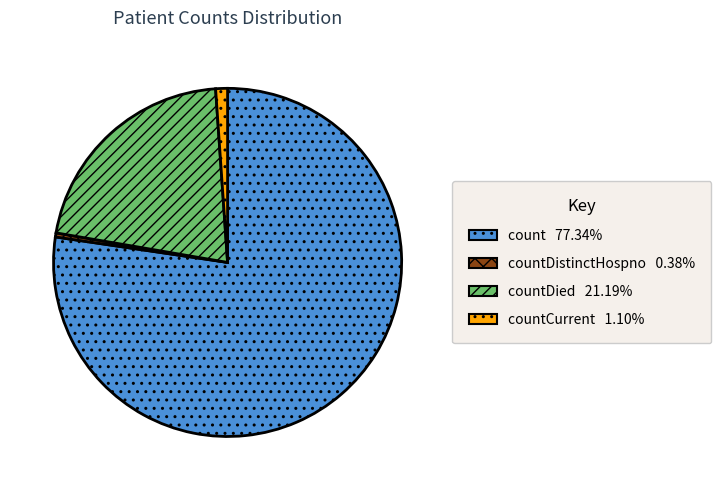

Is there any slice that represents more than half of the pie?

Yes